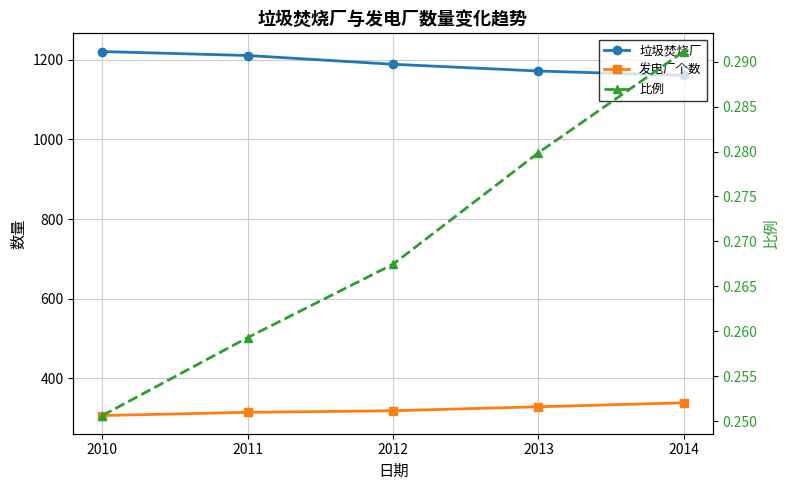

Where does the 垃圾焚烧厂 series first go above 1189?

2010